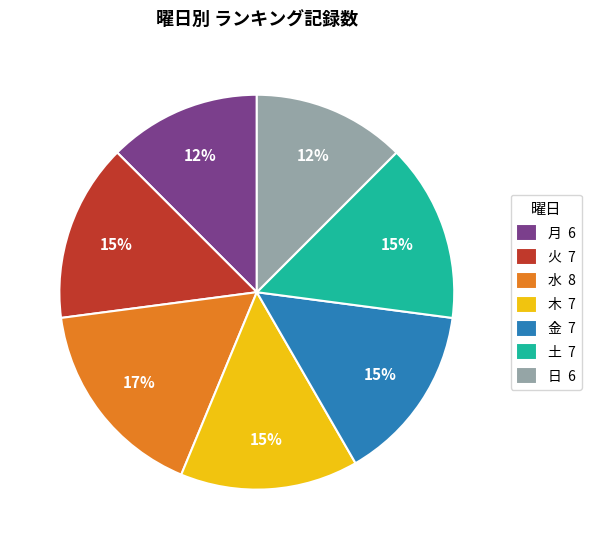

Which has a higher value, 月 or 木?

木